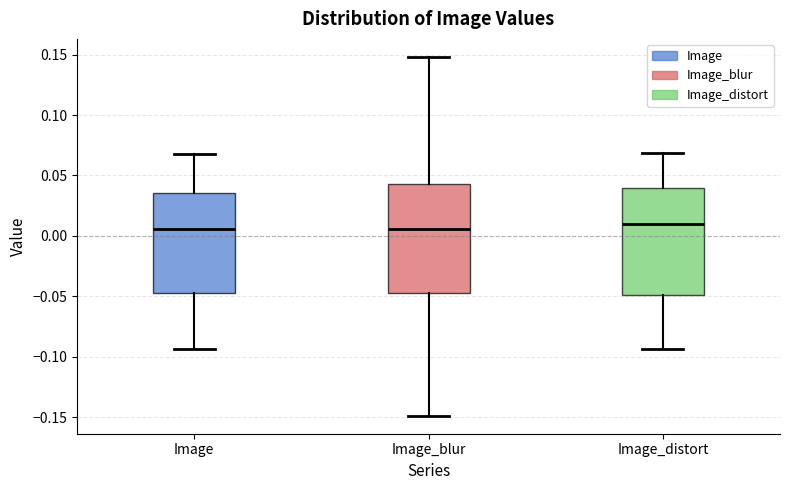

Where is the lower edge of the box for Image on the y-axis? The values are not printed on the chart, so give them approximately, as read against the axis.

-0.045